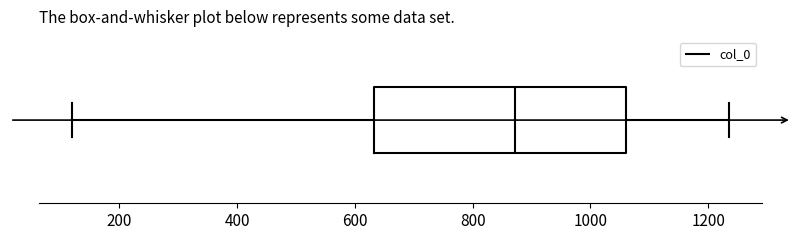

Read this box plot against the x-axis: the position of the median line, the range covered by the box, and the ends of both whiskers. The values are not printed on the chart, so give them approximately, as read against the axis.

median 880, box 640 to 1060, whiskers 120 to 1240